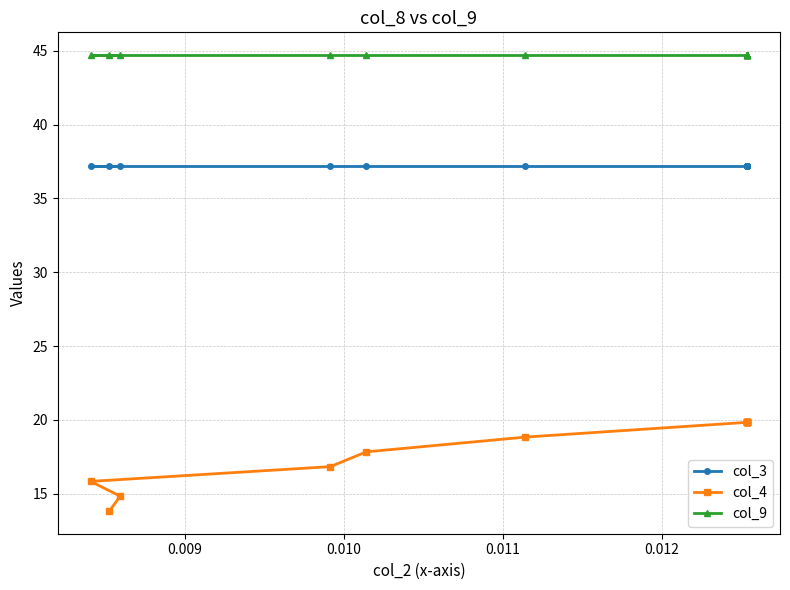

Rank the series by their average value, from lowest to highest.

col_4, col_3, col_9